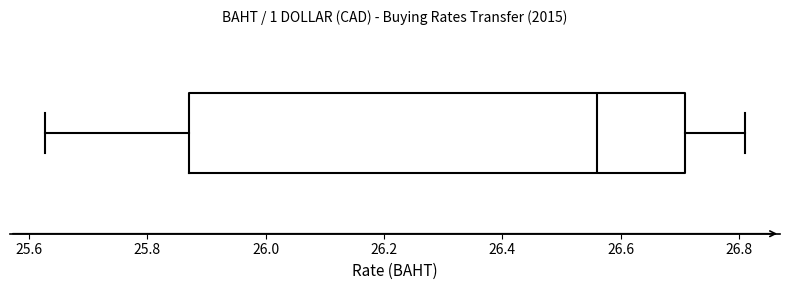

Read this box plot against the x-axis: the position of the median line, the range covered by the box, and the ends of both whiskers. The values are not printed on the chart, so give them approximately, as read against the axis.

median 26.56, box 25.88 to 26.70, whiskers 25.62 to 26.82